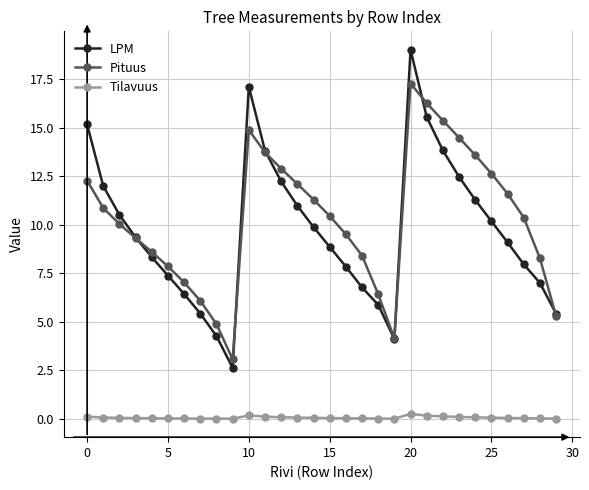

What is the difference between the second highest and second lowest values in the LPM series?

13.0